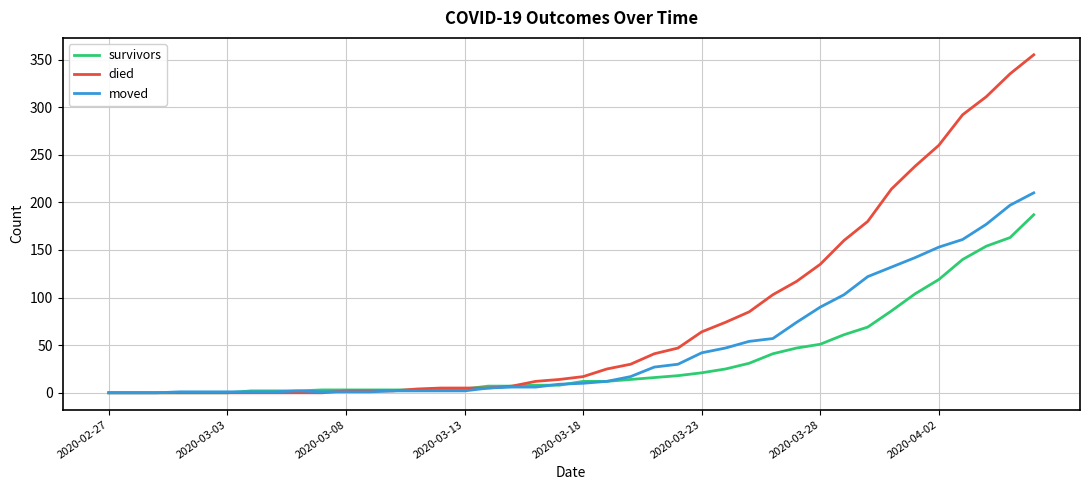

Which series has the largest total across all categories?

died